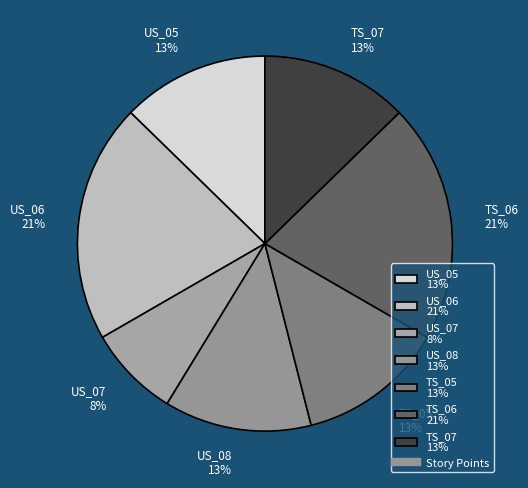

Is it true that TS_06 is 21% of the pie?

True